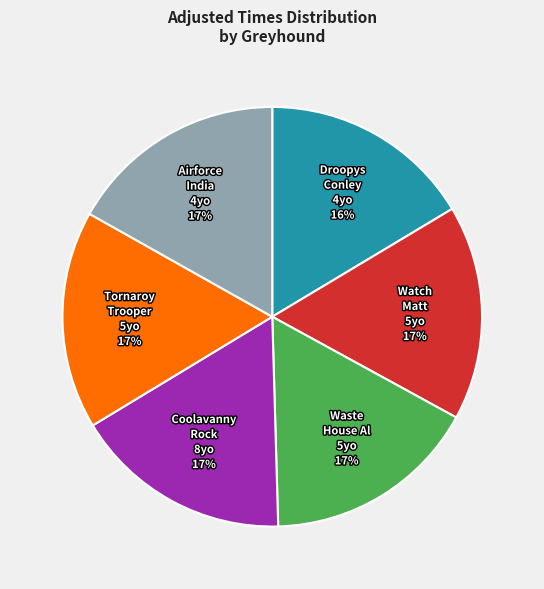

To the nearest percent, what portion does Coolavanny Rock 8yo 17% represent?

17%